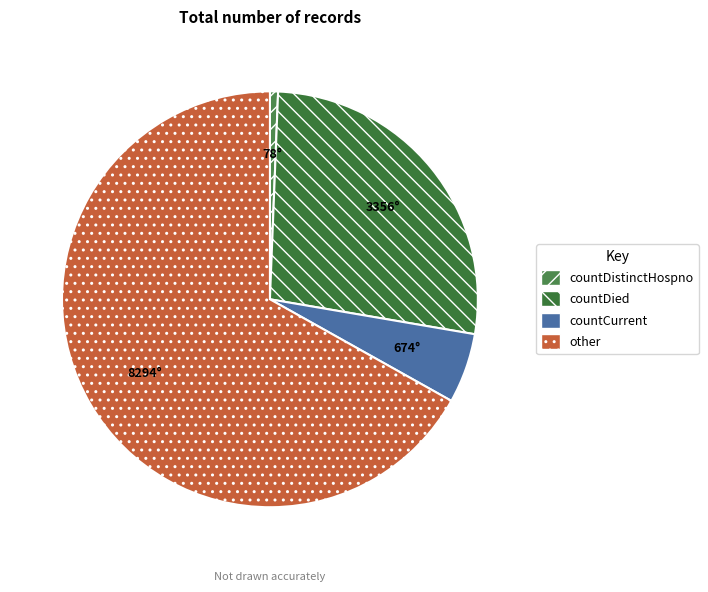

What is the change in value from countDistinctHospno to other?

+8216